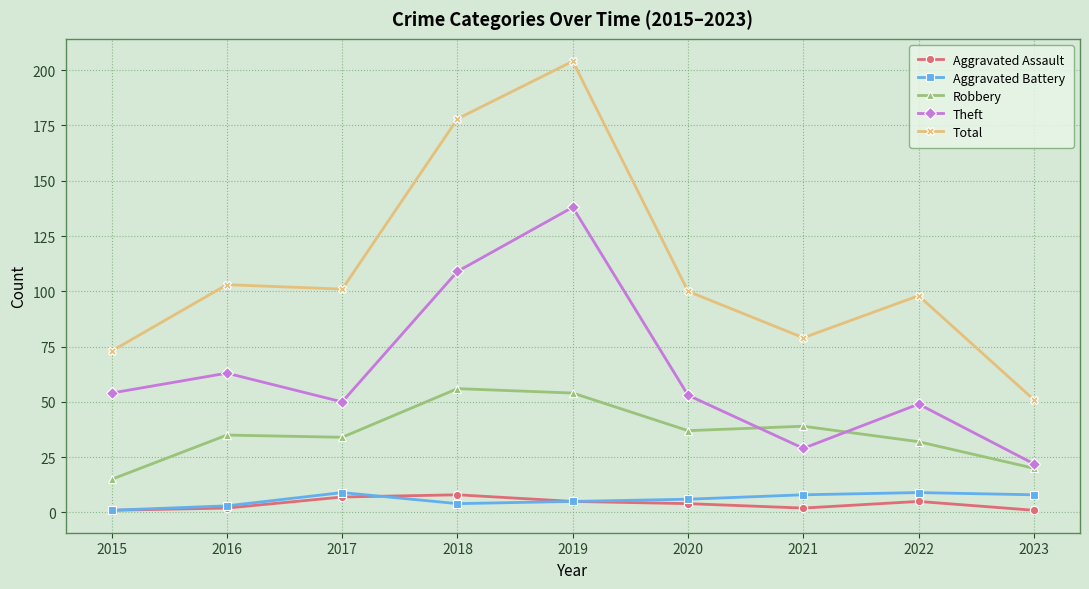

Which series has the widest spread of values?

Total